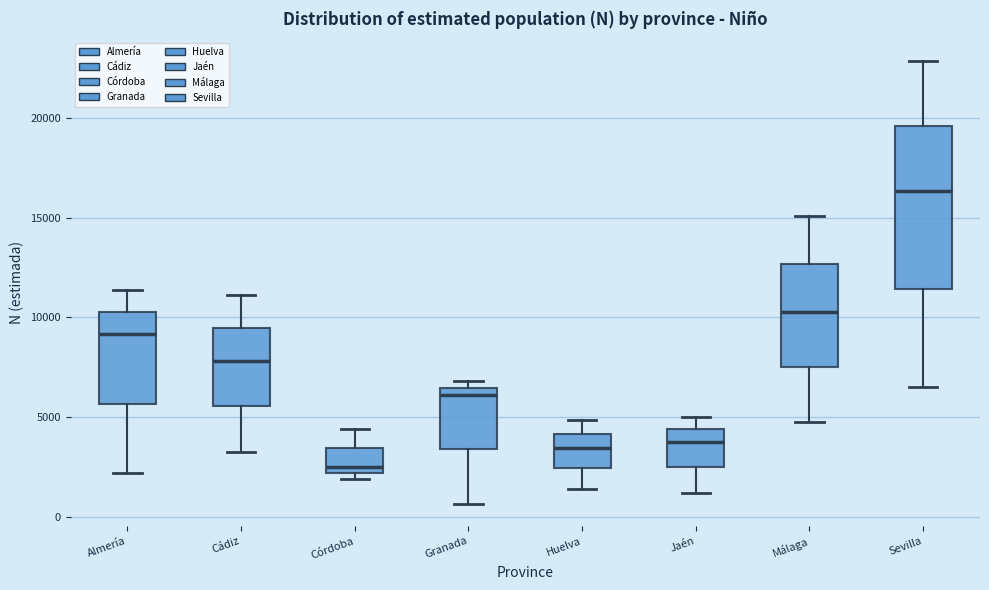

Reading left to right, read every box against the y-axis: the position of its median line, the range the box covers, and the ends of its whiskers. The values are not printed on the chart, so give them approximately, as read against the axis.

Almería: median 9000, box 5500 to 10500, whiskers 2000 to 11500
Cádiz: median 8000, box 5500 to 9500, whiskers 3500 to 11000
Córdoba: median 2500, box 2000 to 3500, whiskers 2000 (just below the box's lower edge) to 4500
Granada: median 6000, box 3500 to 6500, whiskers 500 to 7000
Huelva: median 3500, box 2500 to 4000, whiskers 1500 to 5000
Jaén: median 4000, box 2500 to 4500, whiskers 1000 to 5000
Málaga: median 10500, box 7500 to 12500, whiskers 5000 to 15000
Sevilla: median 16500, box 11500 to 19500, whiskers 6500 to 23000